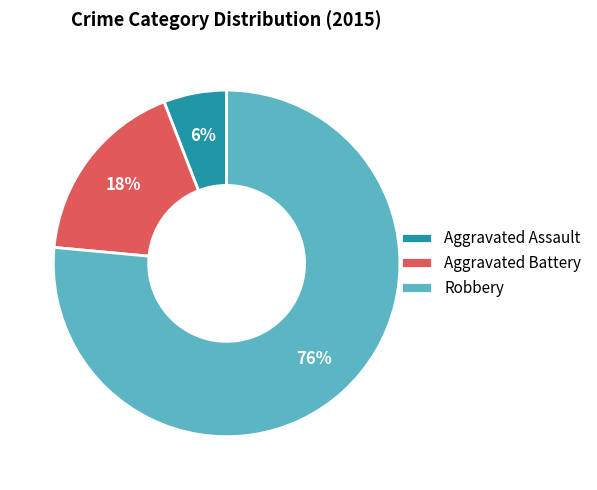

Which category has the smallest portion of the pie?

Aggravated Assault